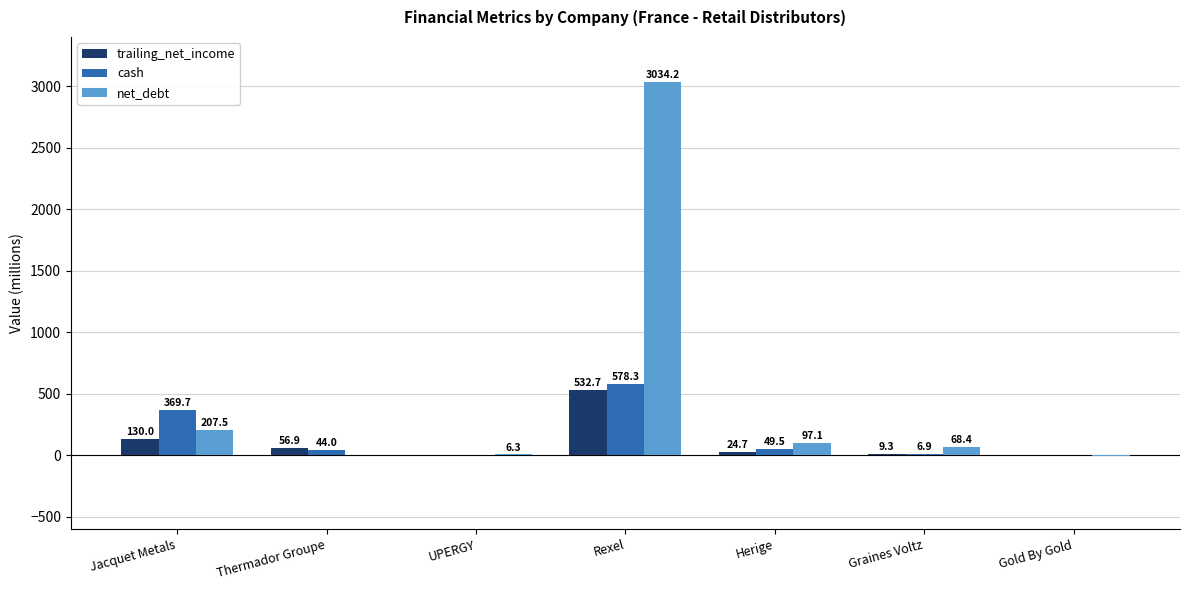

How many data points does each series have?

7